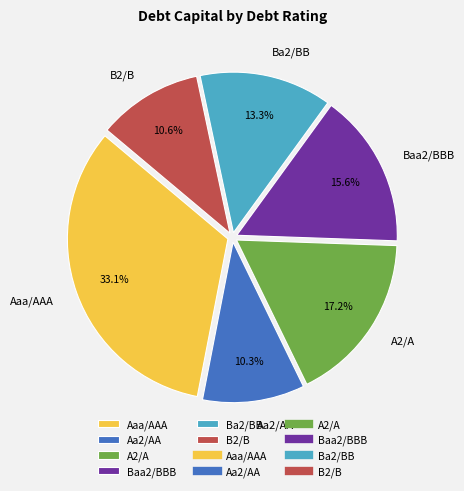

Which slice is the largest?

Aaa/AAA